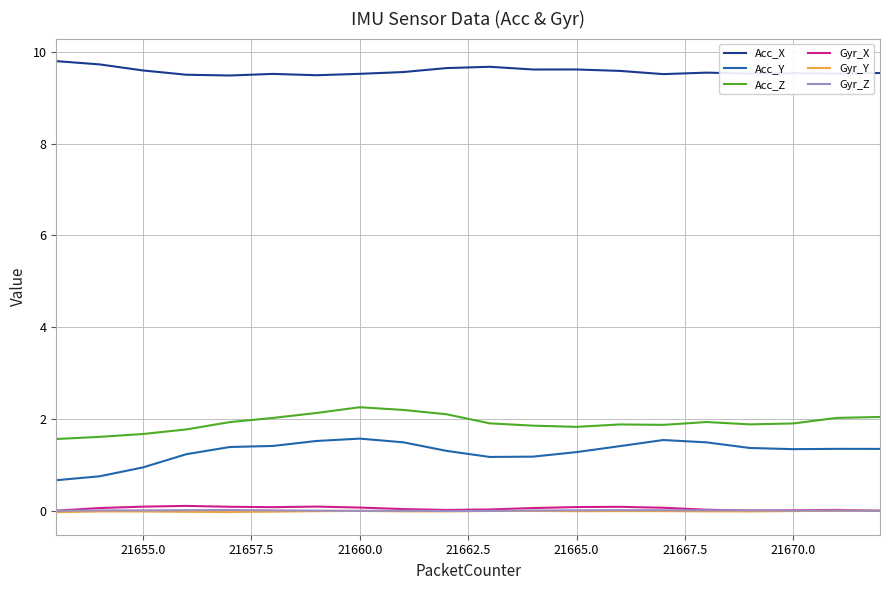

Is this an area chart (filled region under the line)?

No